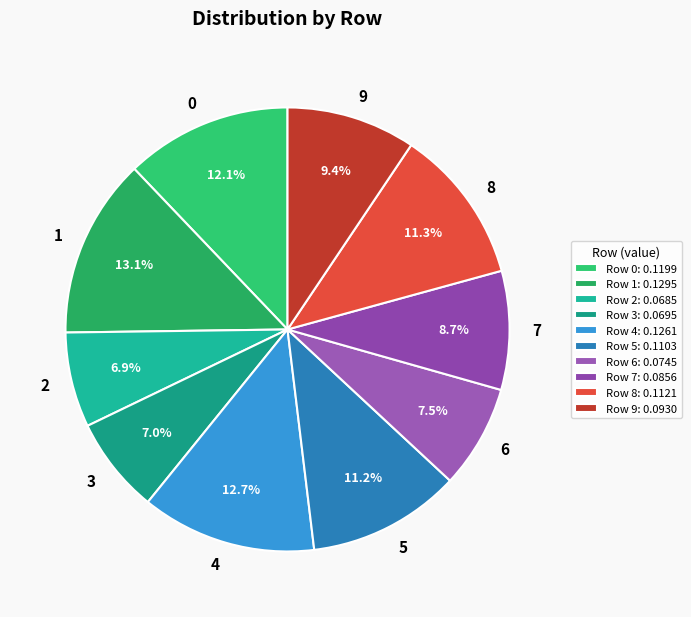

Count the number of slices in the pie.

10